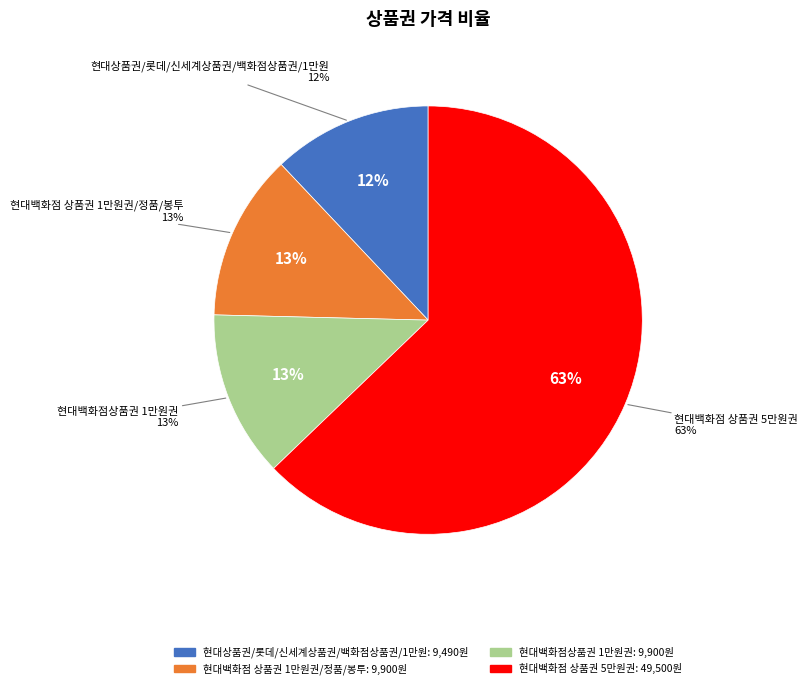

Which has a higher value, 현대백화점 상품권 5만원권 or 현대상품권/롯데/신세계상품권/백화점상품권/1만원?

현대백화점 상품권 5만원권